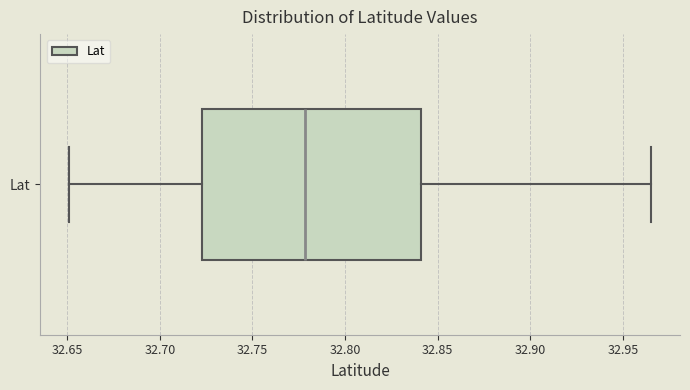

Read this box plot against the x-axis: the position of the median line, the range covered by the box, and the ends of both whiskers. The values are not printed on the chart, so give them approximately, as read against the axis.

median 32.780, box 32.725 to 32.840, whiskers 32.650 to 32.965